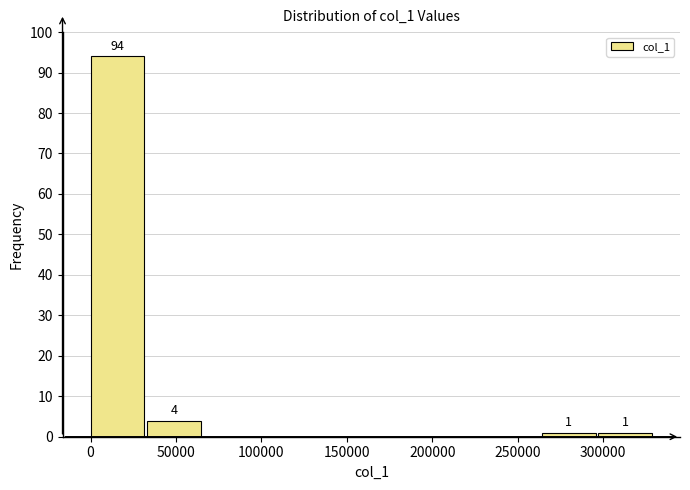

Over which range of the x-axis is the bar tallest?

0 to 35000